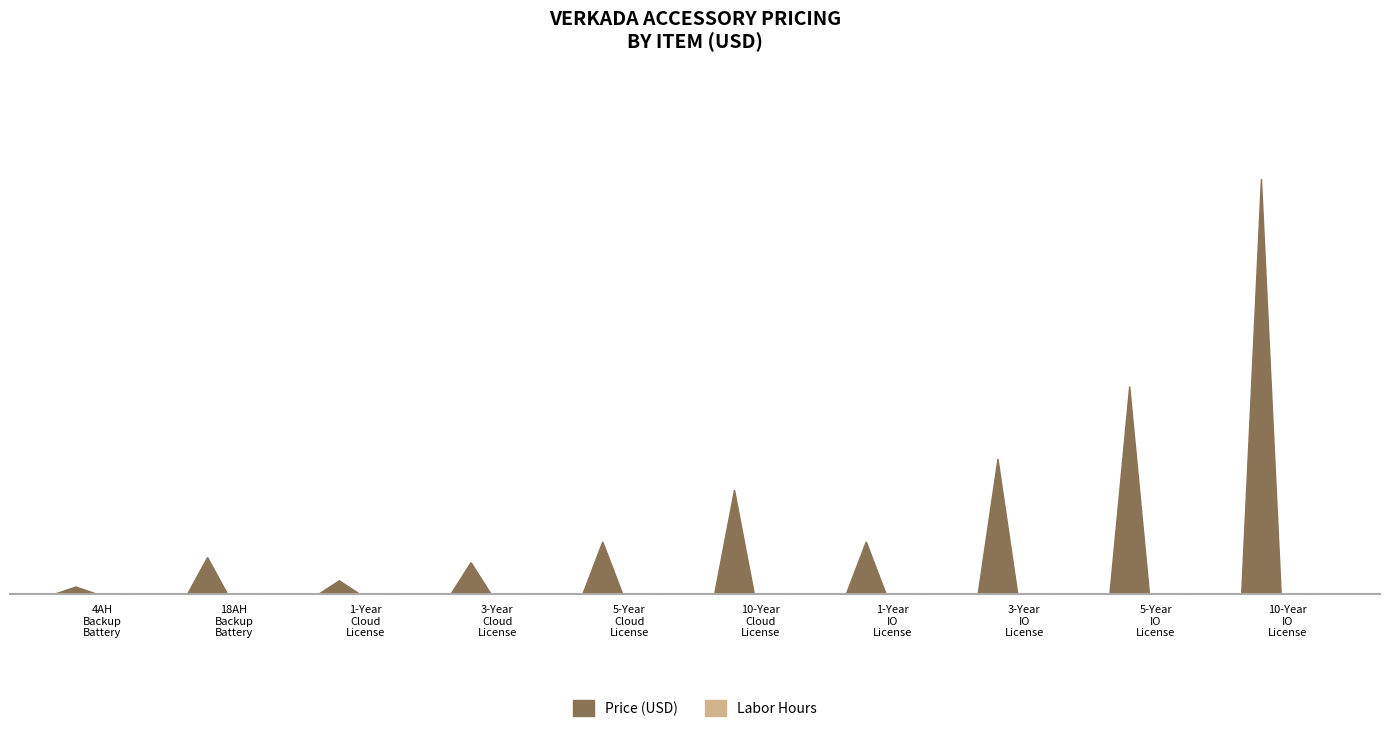

Reading right to left, extract all data points from this chart.

Price: Accessory10=7999	Accessory9=3999	Accessory8=2599	Accessory7=999	Accessory6=1999	Accessory5=999	Accessory4=599	Accessory3=249	Accessory2=699	Accessory1=129
Labor Hours: Accessory10=0	Accessory9=0	Accessory8=0	Accessory7=0	Accessory6=0	Accessory5=0	Accessory4=0	Accessory3=0	Accessory2=0	Accessory1=0